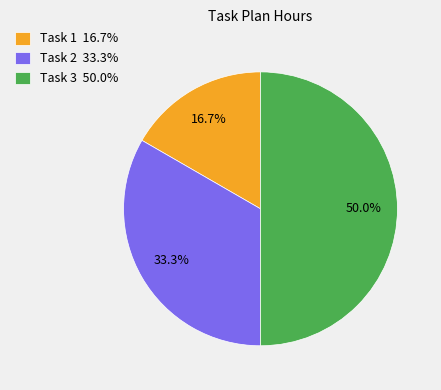

To the nearest percent, what portion does Task 2 represent?

33%